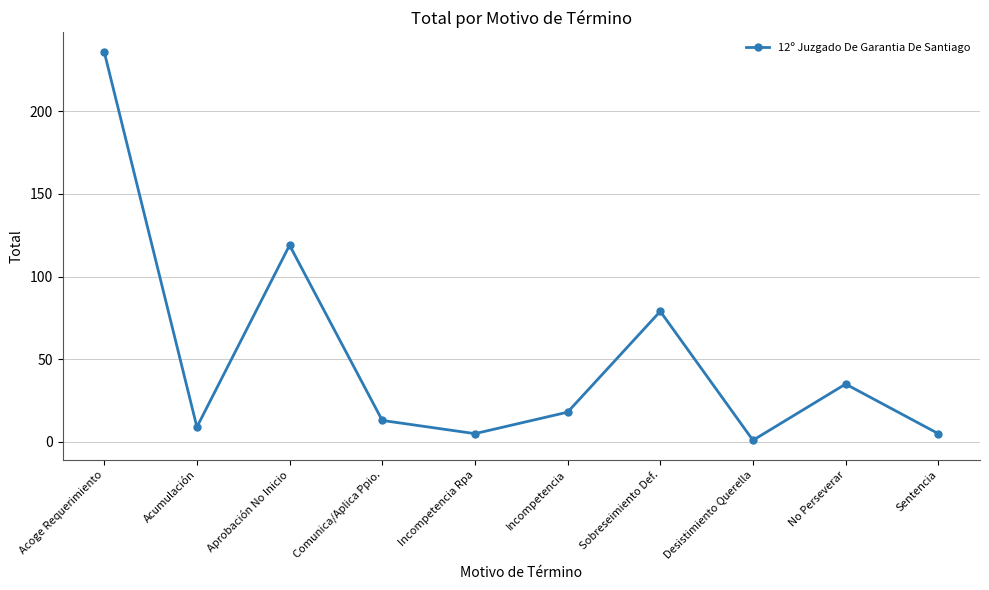

How many lines are shown in the chart?

1